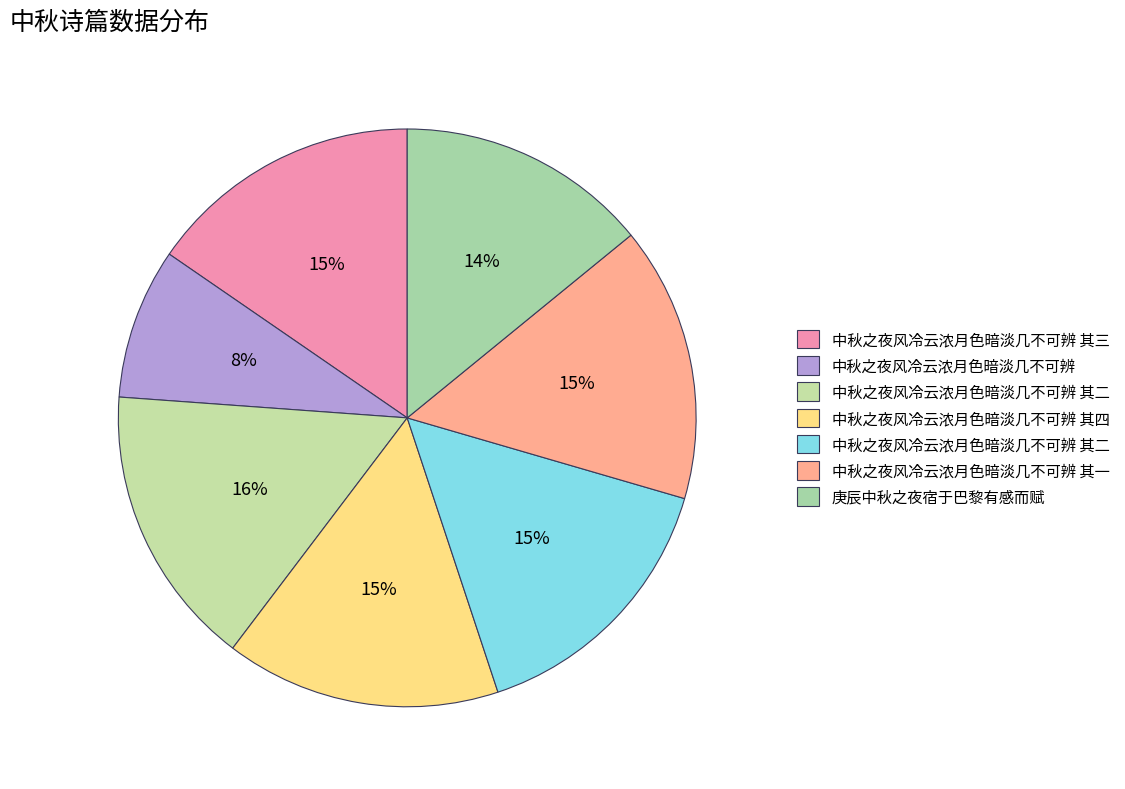

Which category has the smallest portion of the pie?

中秋之夜风冷云浓月色暗淡几不可辨